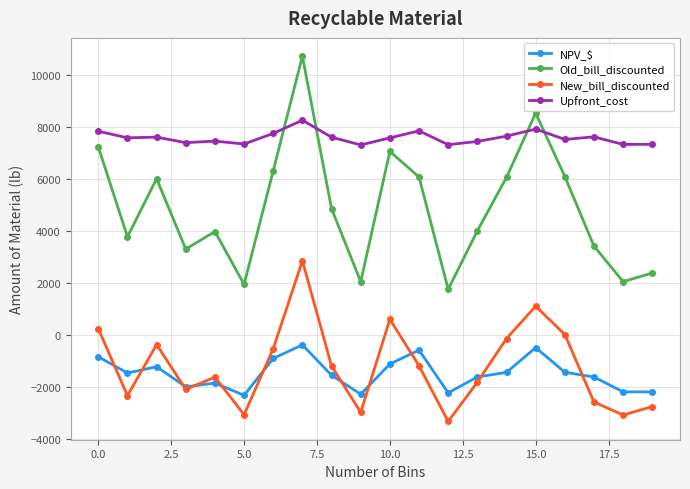

What are all the series names shown in the legend?

NPV_$, Old_bill_discounted, New_bill_discounted, Upfront_cost